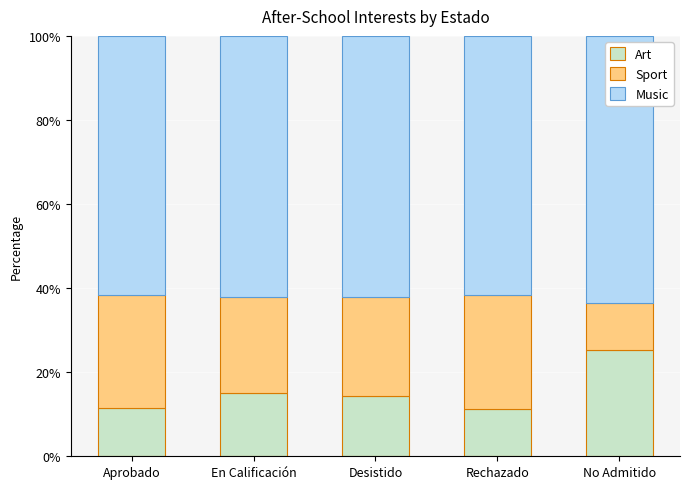

What is the difference between the maximum and minimum values in the Art series?

14.1